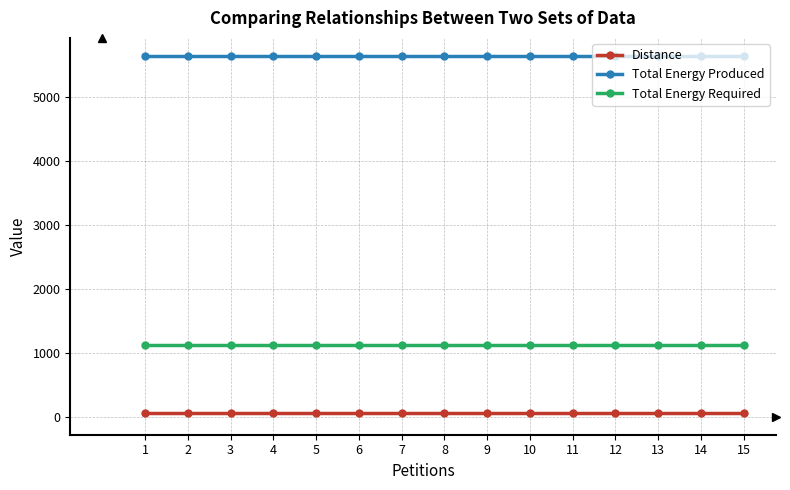

True or false: Total Energy Required and Distance intersect in this chart.

False